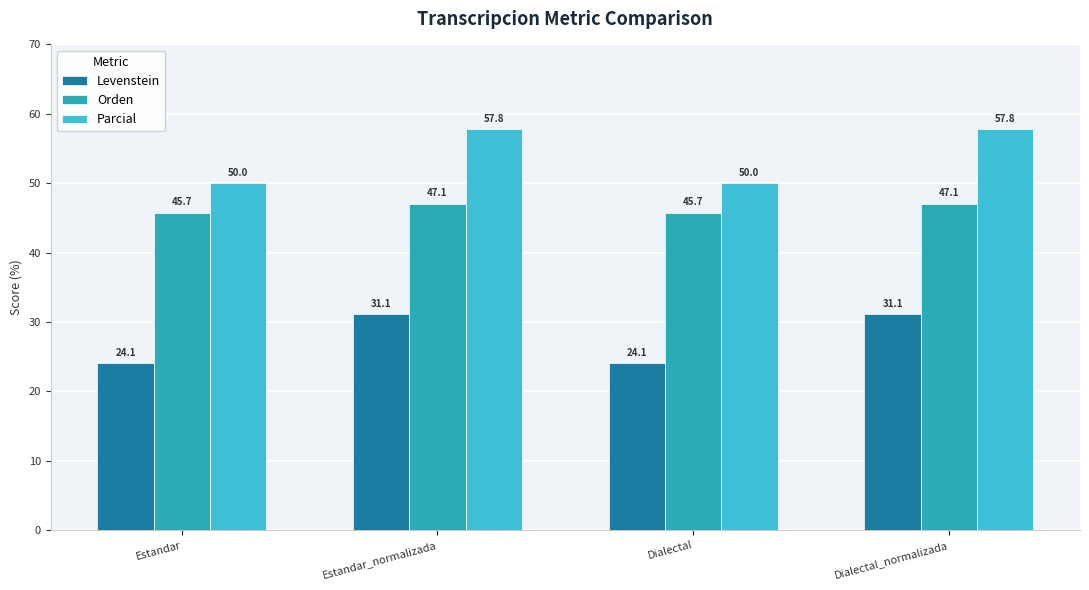

At Dialectal_normalizada, list the series in order from largest to smallest.

Parcial, Orden, Levenstein